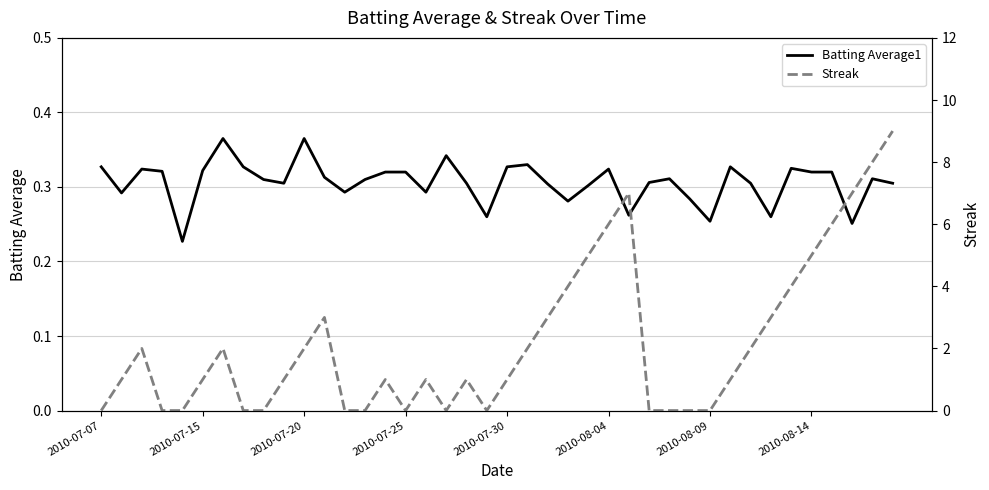

Which series ends up on top after the final intersection of Batting Average1 and Streak?

Streak